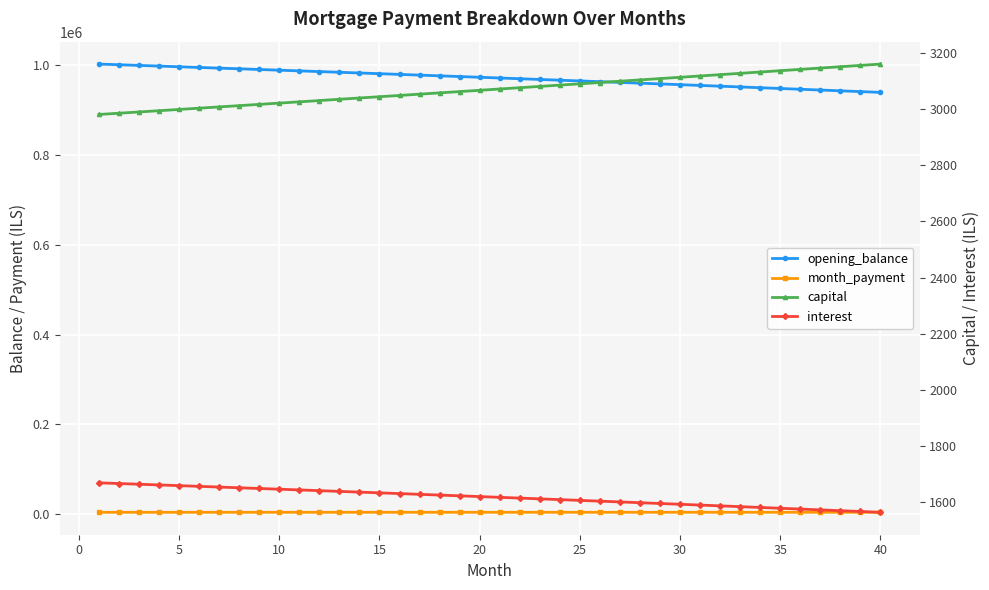

What is the sum of all capital values?

122780.7